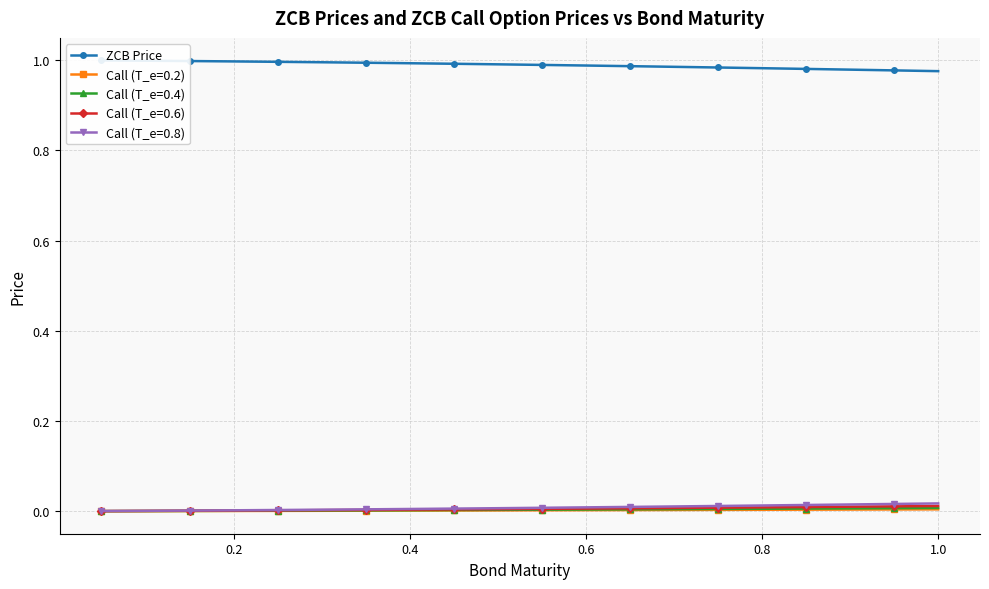

Count the number of categories in the chart.

20